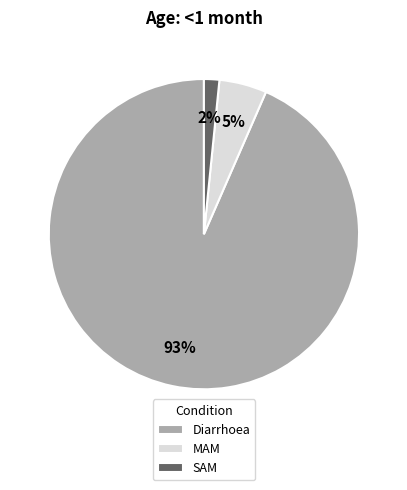

What is the largest slice in the pie chart?

Diarrhoea